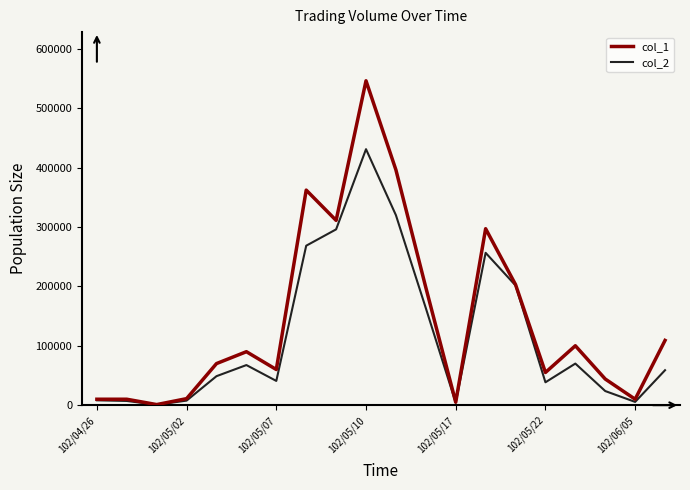

Which series has the widest spread of values?

col_1